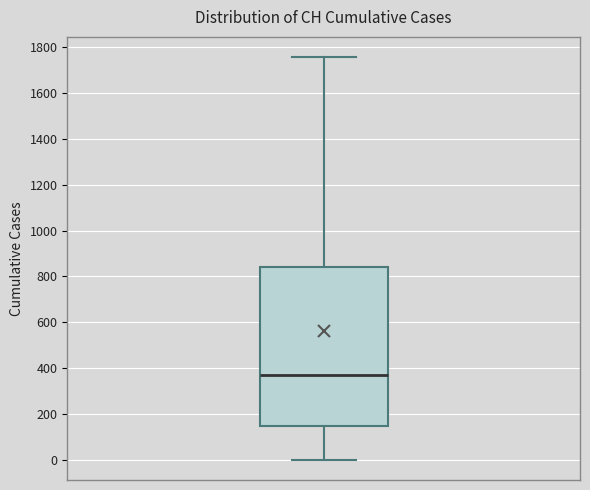

Read this box plot against the y-axis: the position of the median line, the range covered by the box, and the ends of both whiskers. The values are not printed on the chart, so give them approximately, as read against the axis.

median 360, box 140 to 840, whiskers 0 to 1760